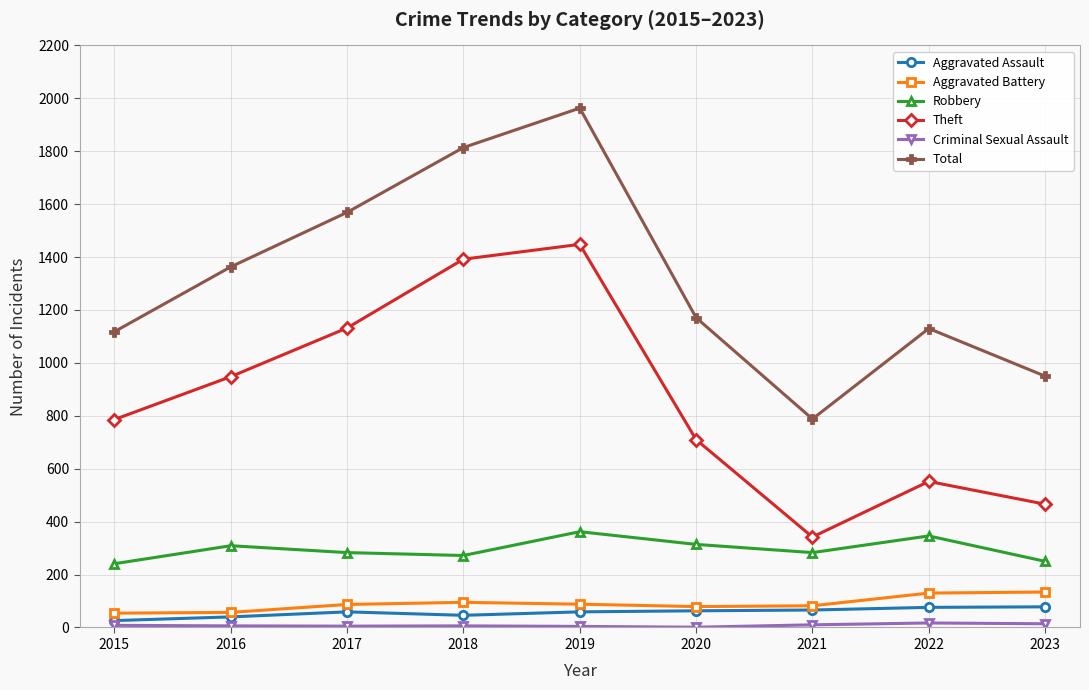

True or false: Theft has a value of 605 at 2016.

False